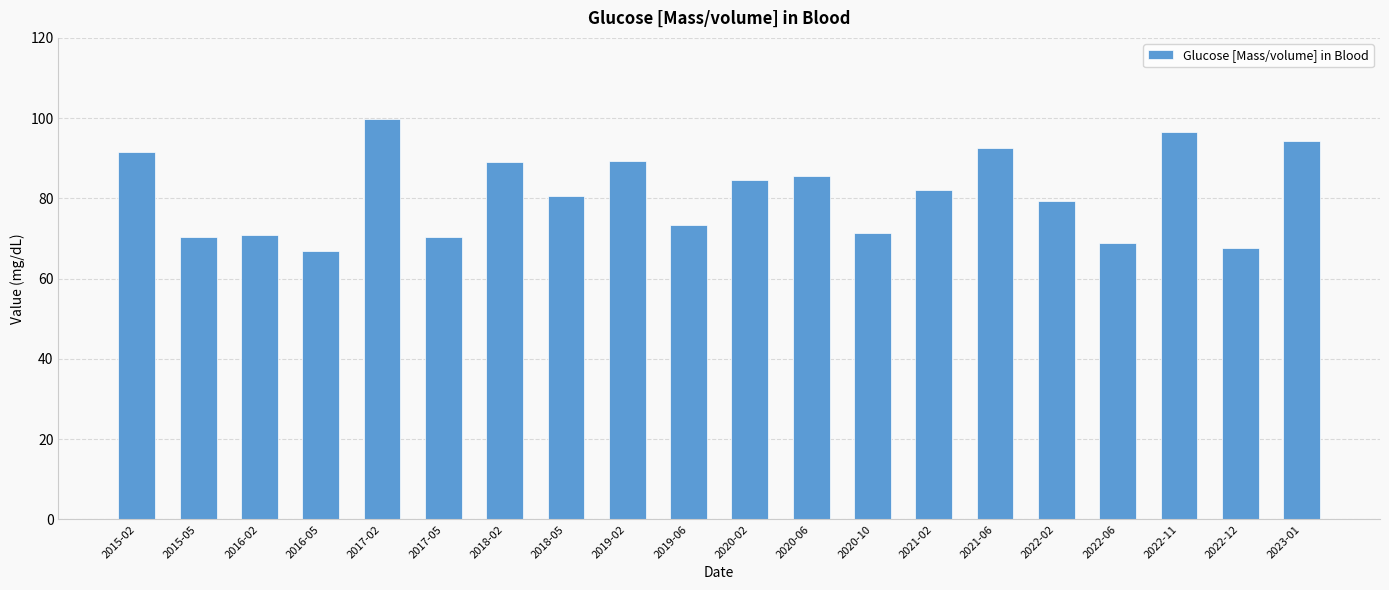

How many series are shown in this chart?

1